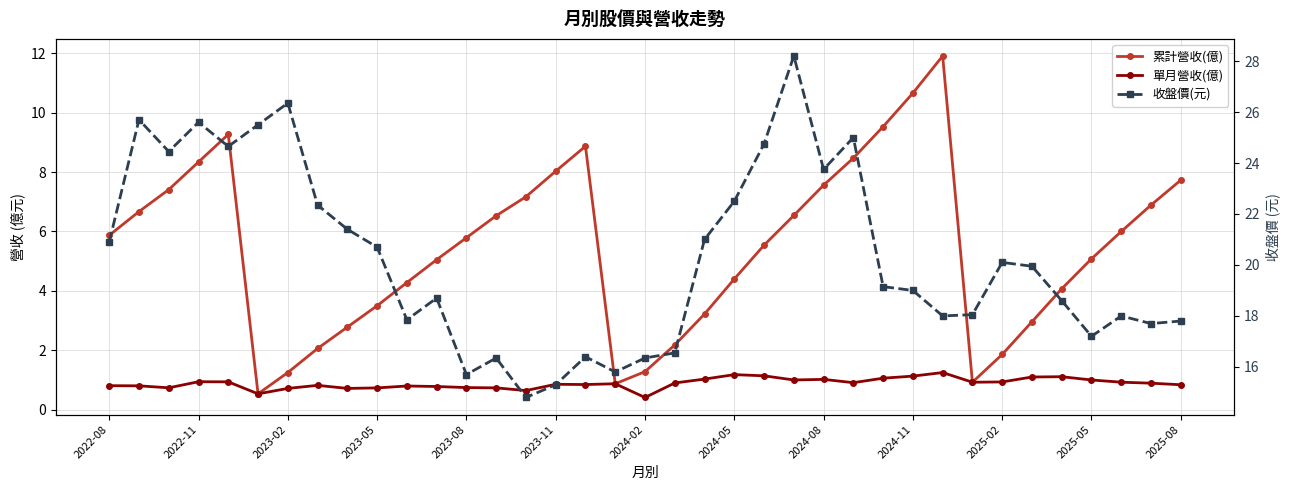

Reading left to right, list all the values displayed in this chart.

累計營收(億): 5.9	6.7	7.4	8.3	9.3	0.5	1.2	2.1	2.8	3.5	4.3	5.0	5.8	6.5	7.2	8.0	8.9	0.9	1.3	2.2	3.2	4.4	5.5	6.5	7.6	8.5	9.5	10.7	11.9	0.9	1.9	3.0	4.1	5.1	6.0	6.9	7.7
單月營收(億): 0.8	0.8	0.7	0.9	0.9	0.5	0.7	0.8	0.7	0.7	0.8	0.8	0.7	0.7	0.6	0.9	0.8	0.9	0.4	0.9	1.0	1.2	1.1	1.0	1.0	0.9	1.1	1.1	1.2	0.9	0.9	1.1	1.1	1.0	0.9	0.9	0.8
收盤價(元): 20.9	25.7	24.4	25.6	24.6	25.5	26.4	22.4	21.4	20.7	17.9	18.7	15.7	16.4	14.8	15.3	16.4	15.8	16.4	16.6	21.0	22.5	24.8	28.2	23.8	25.0	19.1	19.0	18.0	18.1	20.1	19.9	18.6	17.2	18.0	17.7	17.8